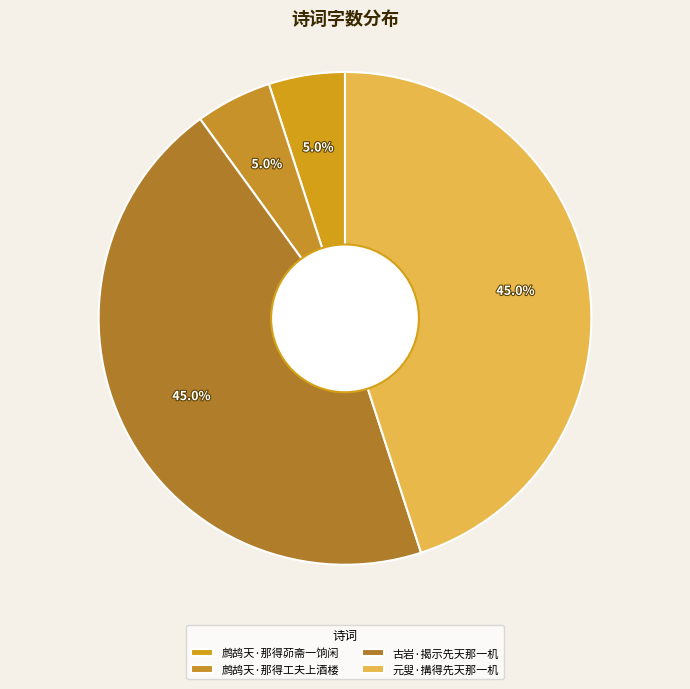

Do 古岩·揭示先天那一机 and 元叟·搆得先天那一机 together represent more than half of the pie?

Yes